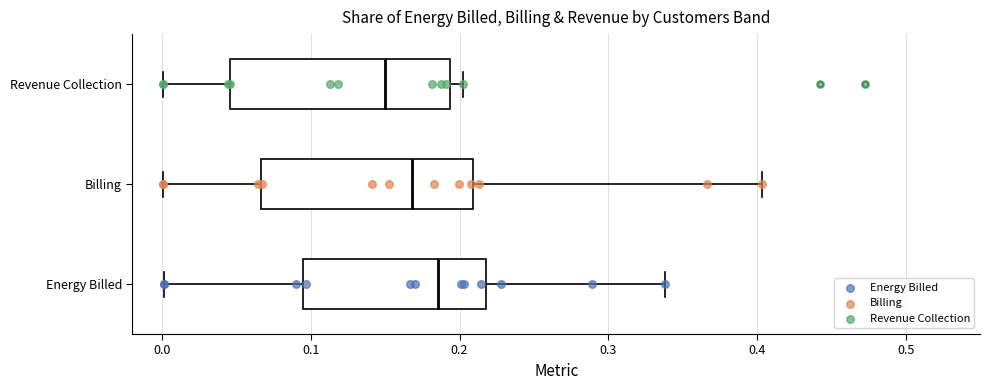

Reading bottom to top, transcribe this box plot: for each box, give where its median line is, the range the box spans, and where its two whiskers end, as read against the x-axis. The values are not printed on the chart, so give them approximately, as read against the axis.

Energy Billed: median 0.19, box 0.10 to 0.22, whiskers 0.00 to 0.34
Billing: median 0.17, box 0.07 to 0.21, whiskers 0.00 to 0.40
Revenue Collection: median 0.15, box 0.05 to 0.19, whiskers 0.00 to 0.20